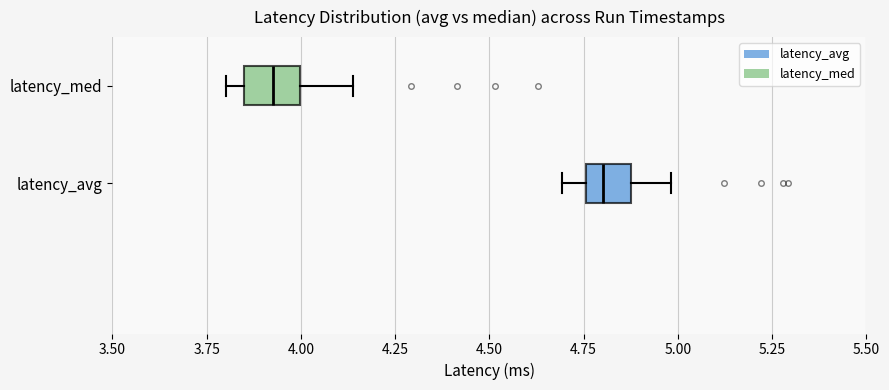

Where is the left edge of the box for latency_avg on the x-axis? The values are not printed on the chart, so give them approximately, as read against the axis.

4.75